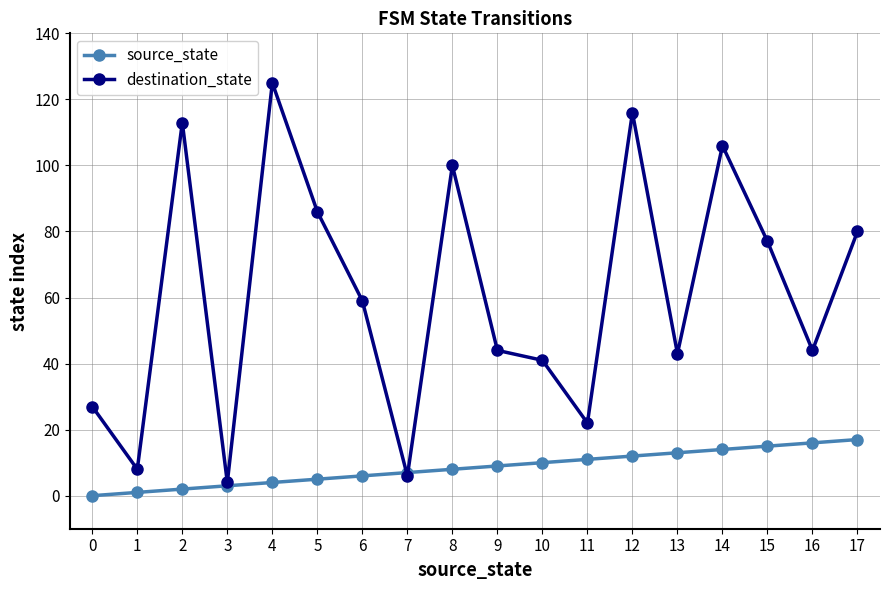

What is the approximate value of destination_state at 16, to the nearest 10?

40